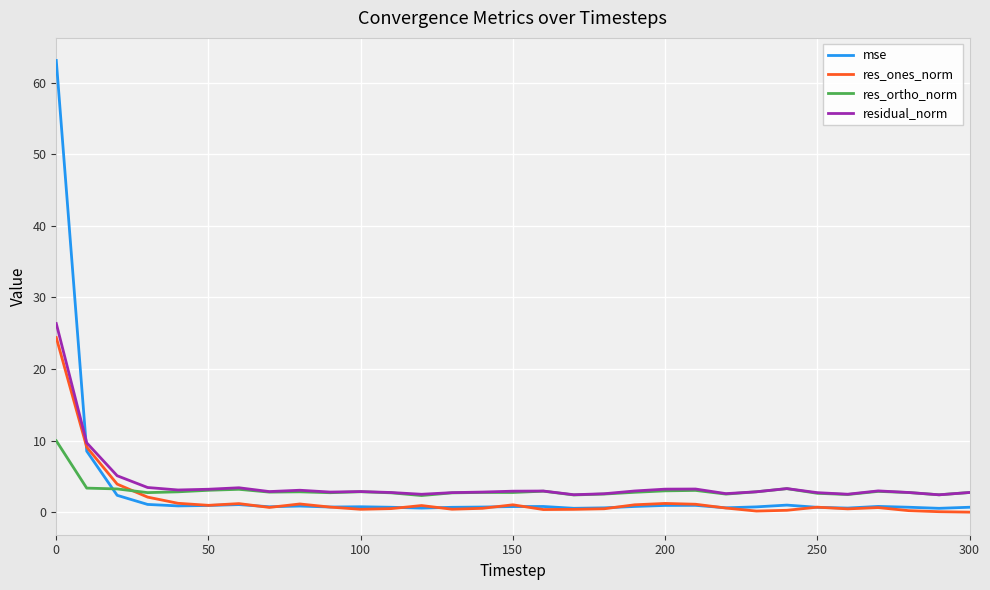

True or false: mse and residual_norm cross at least once.

True